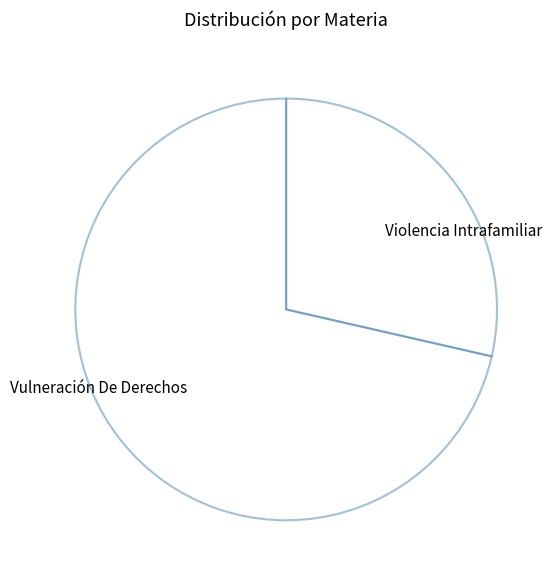

Is the sum of Violencia Intrafamiliar and Vulneración De Derechos greater than half?

Yes